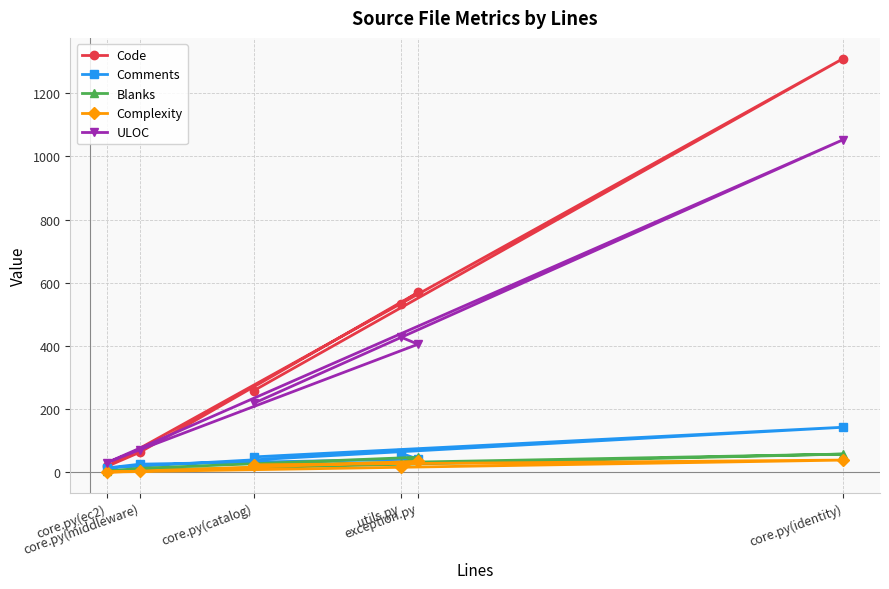

Which series has the largest total across all categories?

Code